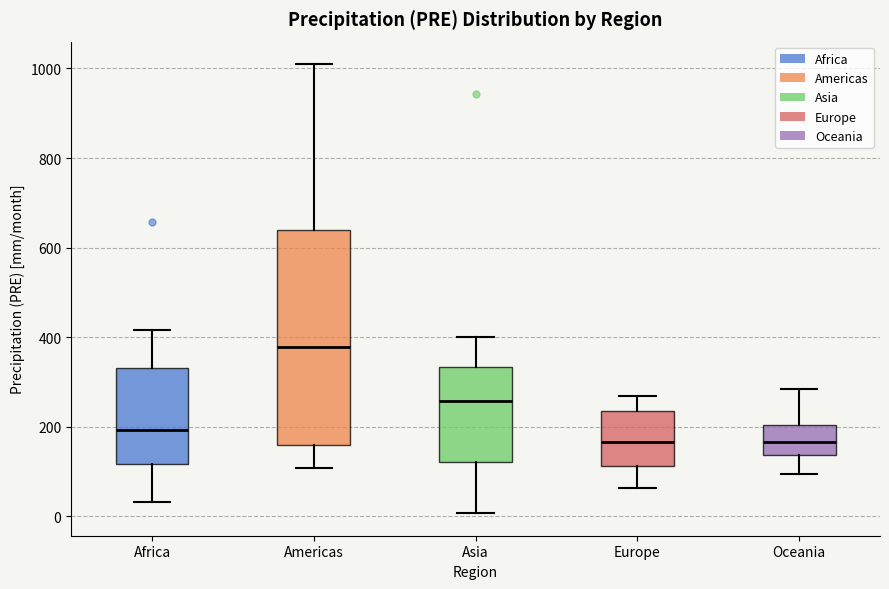

Where does the lower whisker of the box for Europe end on the y-axis? The values are not printed on the chart, so give them approximately, as read against the axis.

60